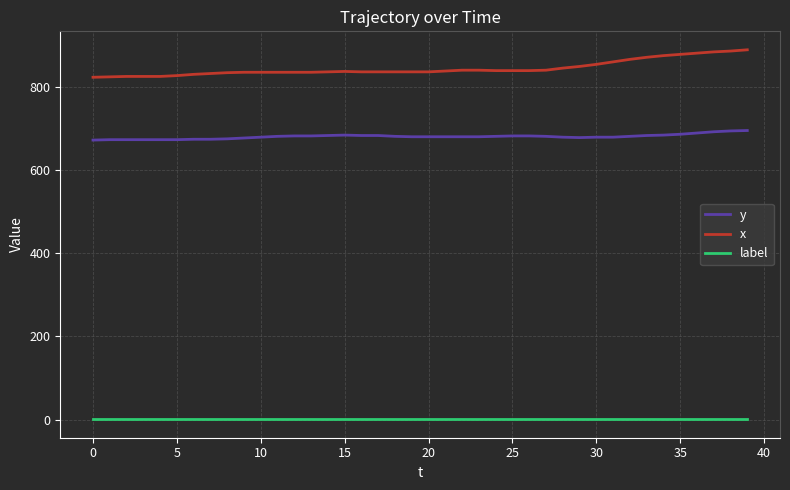

Rank the series by their average value, from highest to lowest.

x, y, label